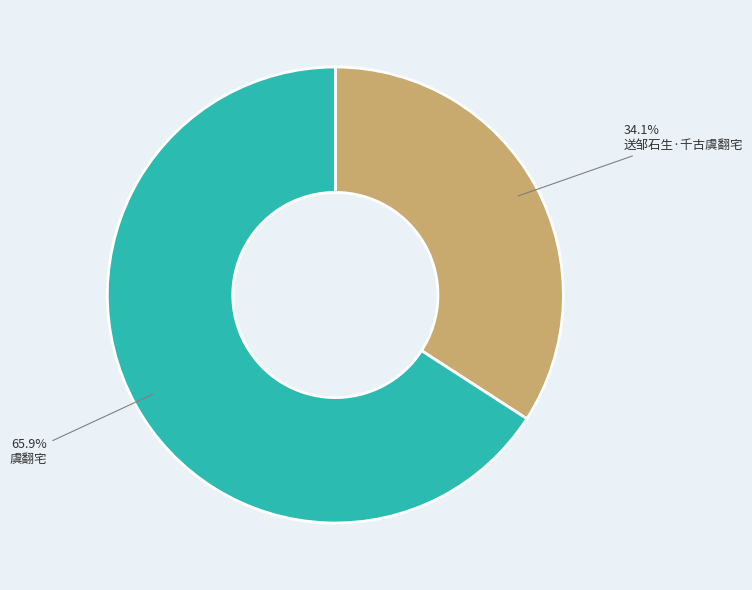

Which category has the smallest portion of the pie?

送邹石生·千古虞翻宅